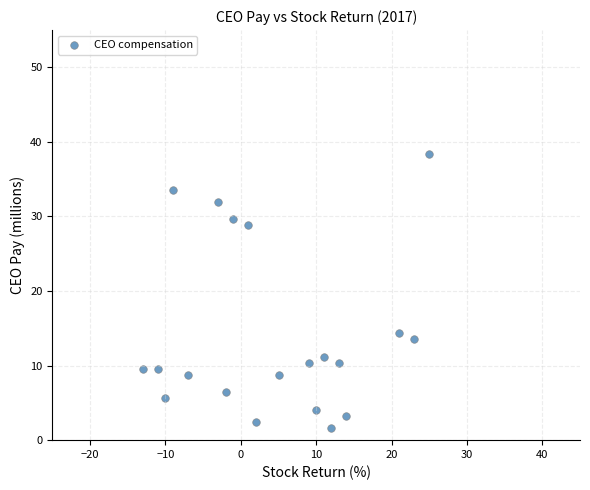

What Y value in the scatter plot is closest to 20?

14.4